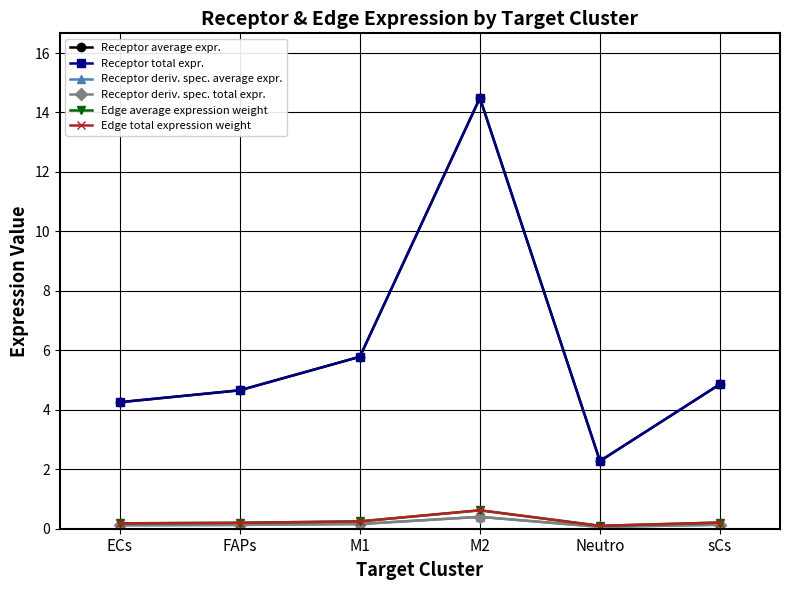

The value of Edge average expression weight at M2 is 0.9. True or false?

False